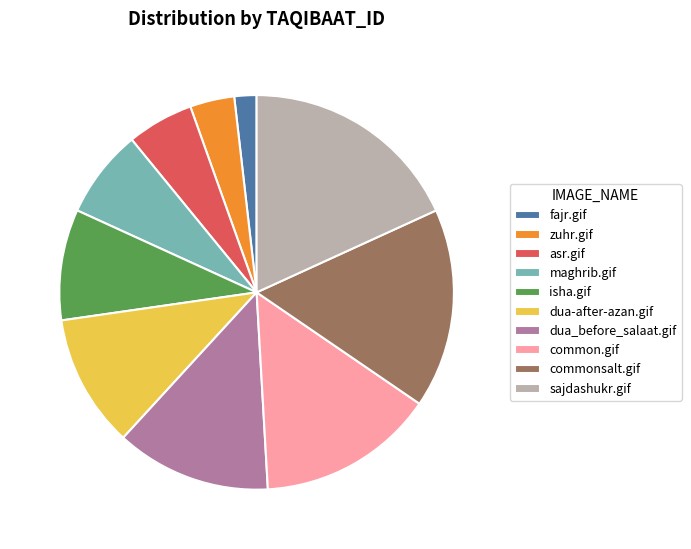

Is it true that dua_before_salaat.gif is 13% of the pie?

True